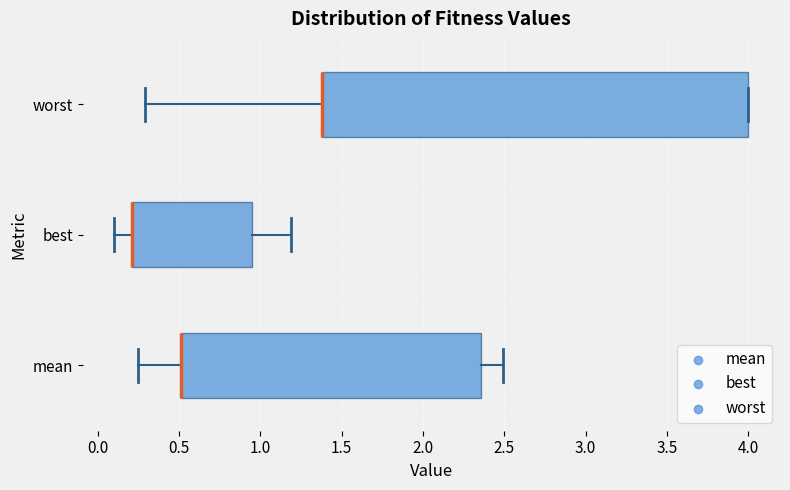

Comparing the boxes themselves (not the whiskers), which one is the widest?

worst